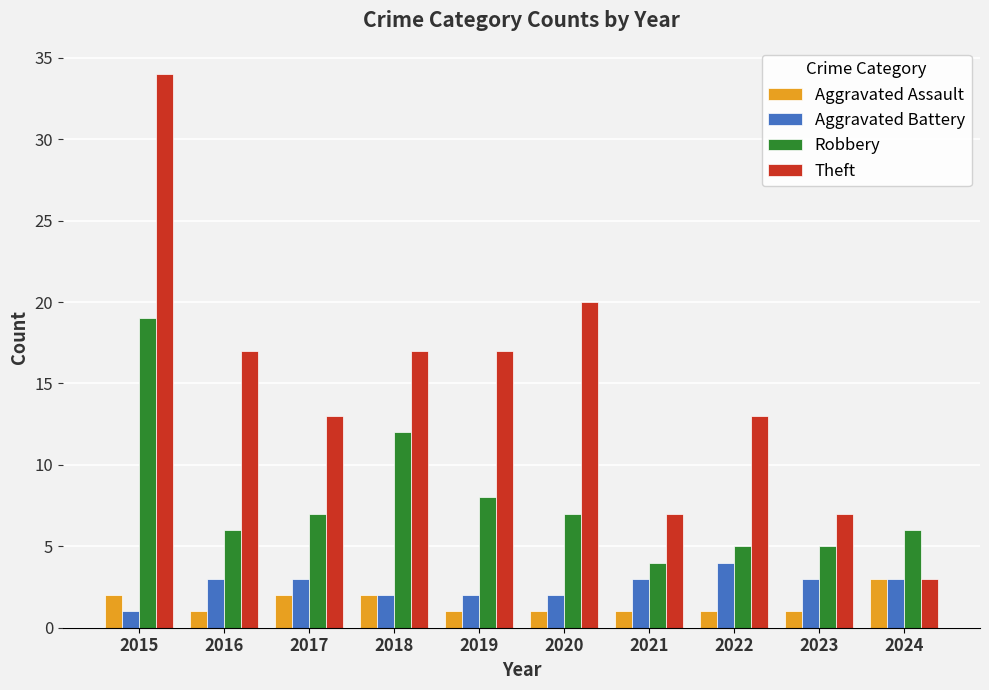

What is the value of the Aggravated Battery bar at the 2nd from the left?

3